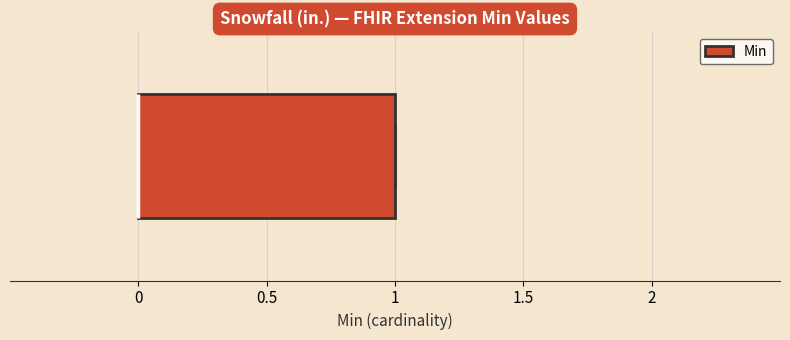

Where is the left edge of the box on the x-axis? The values are not printed on the chart, so give them approximately, as read against the axis.

0